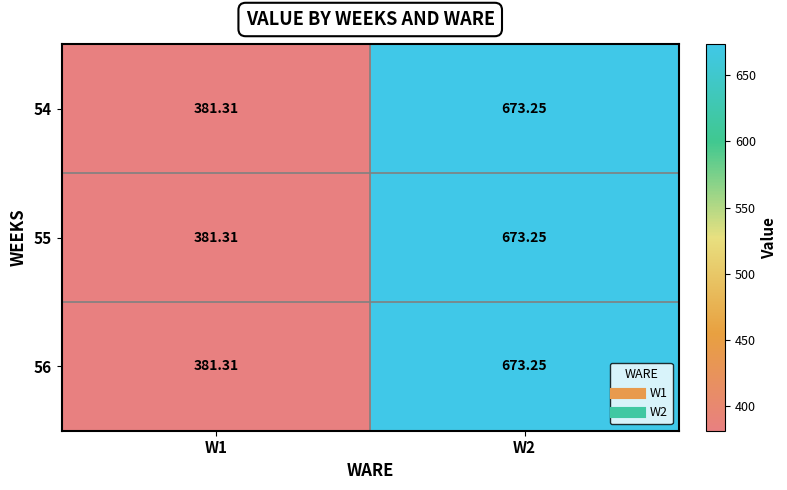

Count the number of categories in the chart.

2